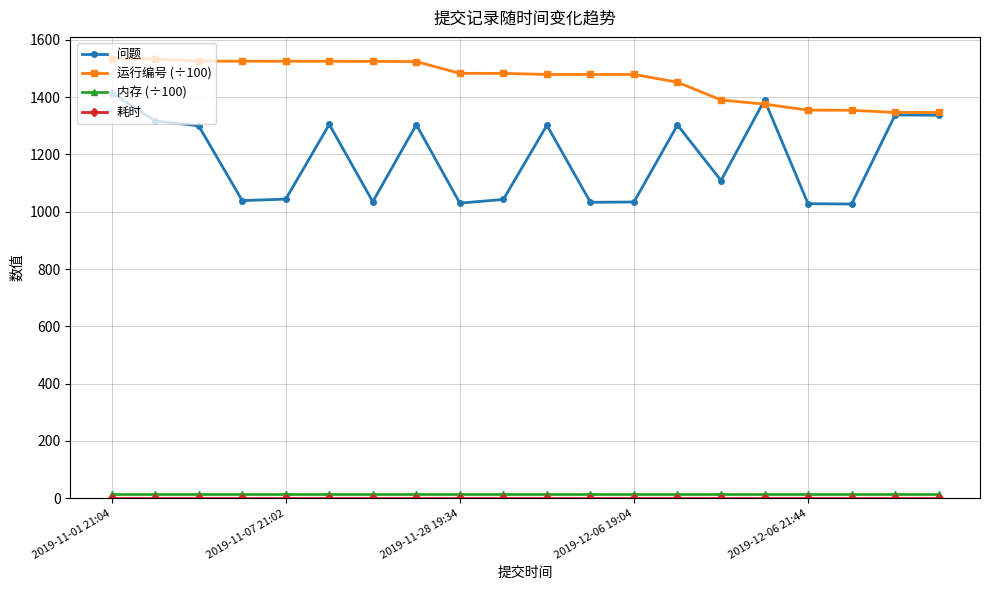

Which series has the largest range (max minus min)?

问题